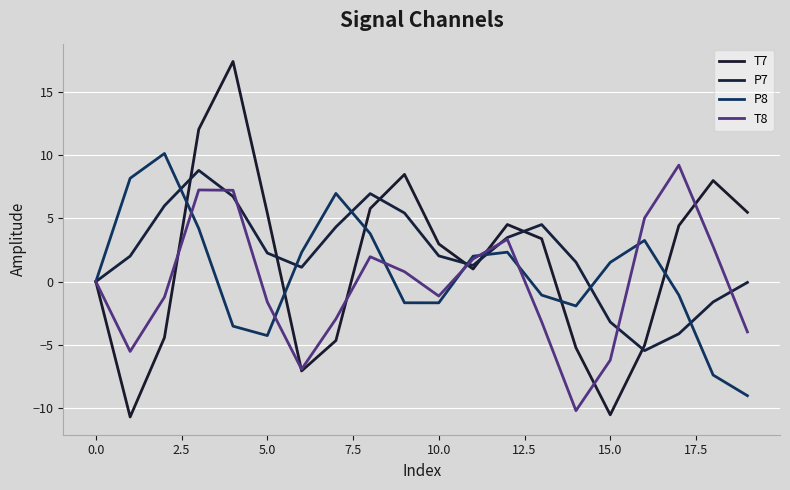

In P7, how many points are higher than both neighbors (excluding endpoints)?

3